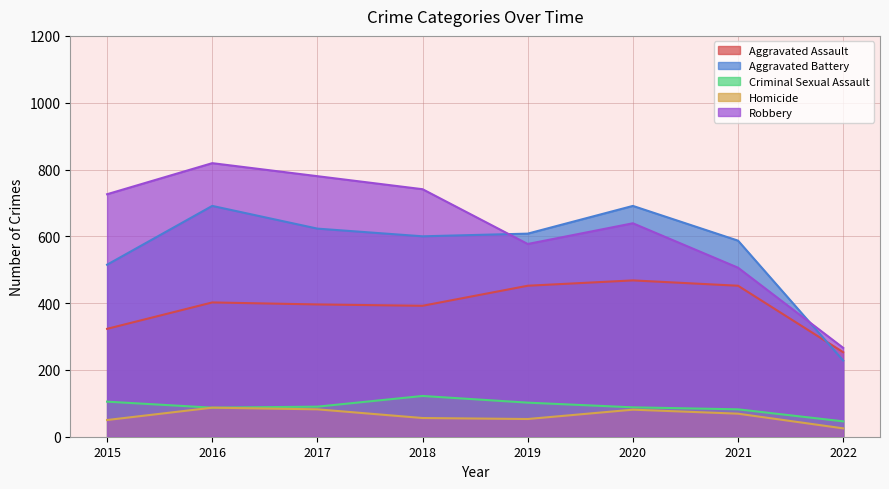

Does the chart have visible grid lines?

Yes